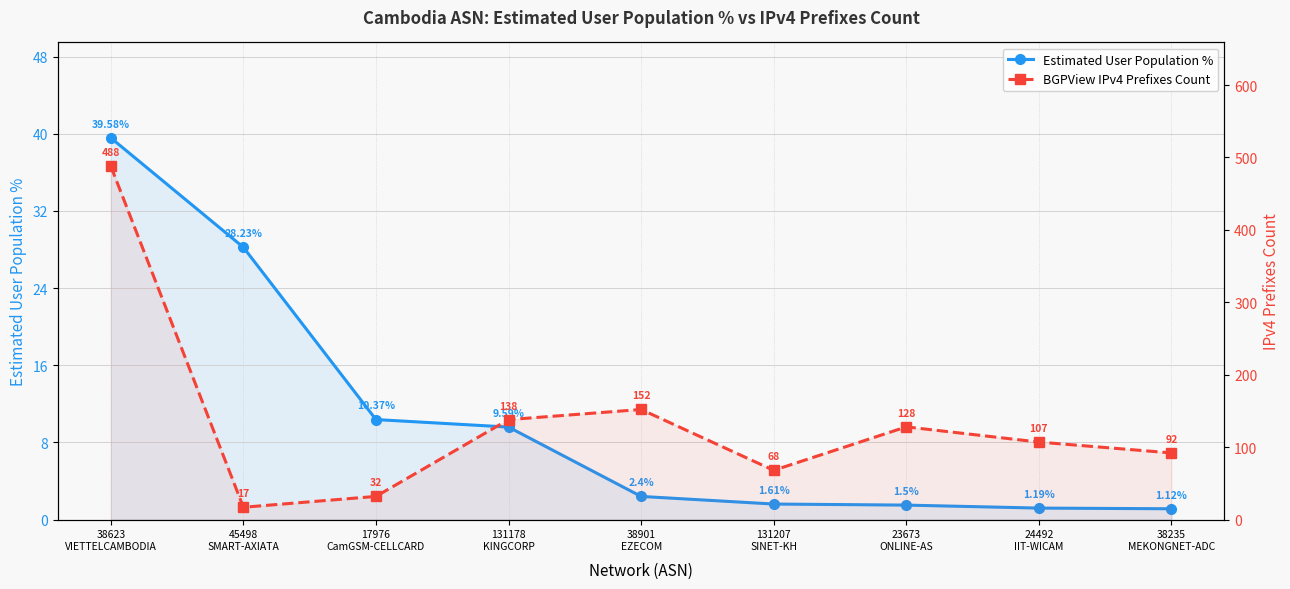

What position from the left is 131178
KINGCORP?

4